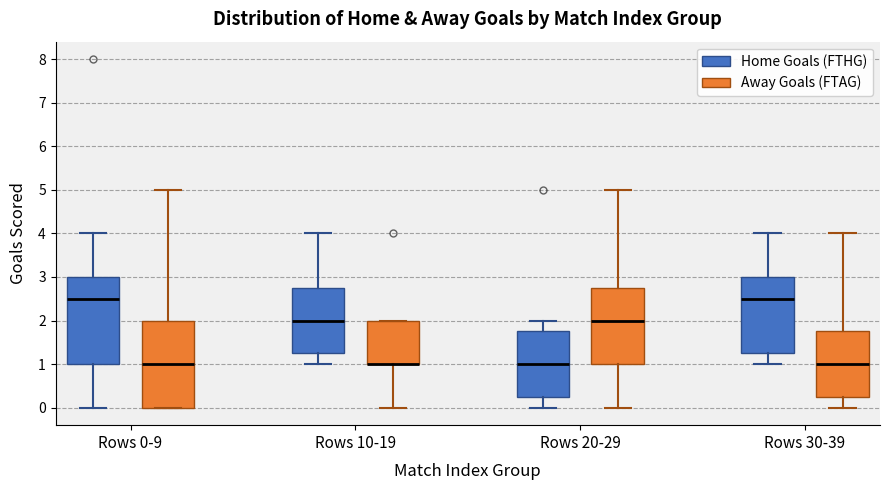

Where does the upper whisker of the box for Rows 10-19 (Home Goals (FTHG)) end on the y-axis? The values are not printed on the chart, so give them approximately, as read against the axis.

4.0